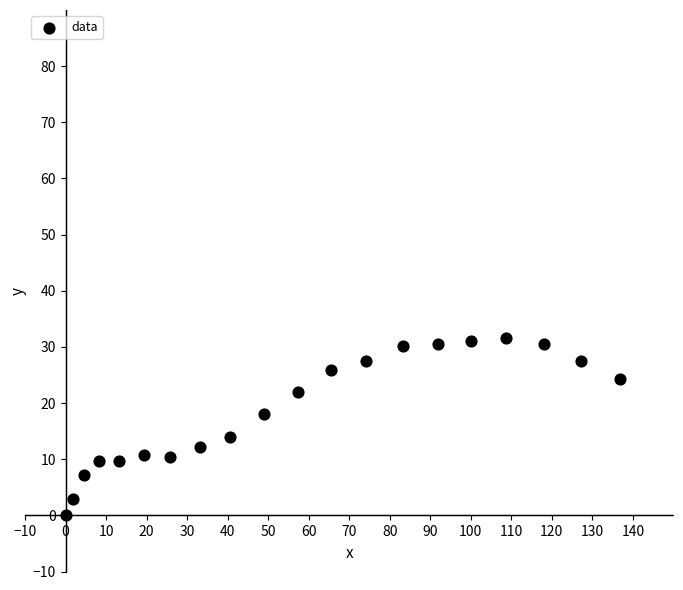

What is the range of X values (max minus min)?

136.8